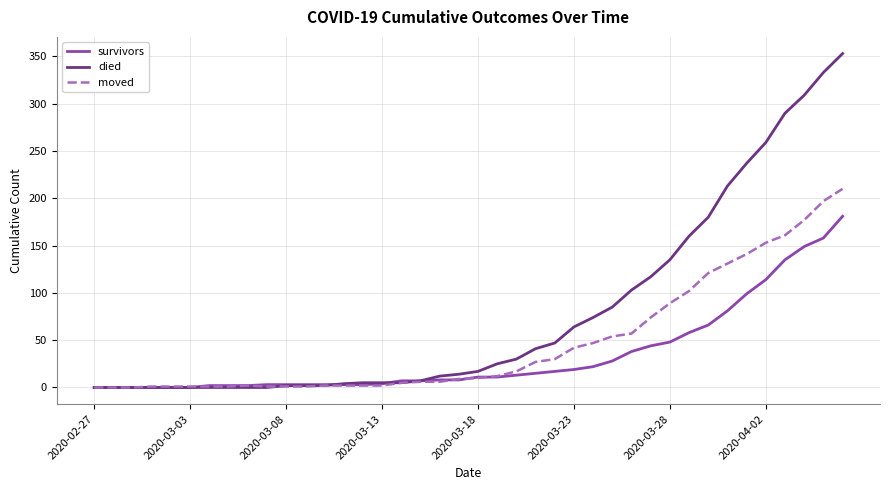

What is the sum of all died values?

3130